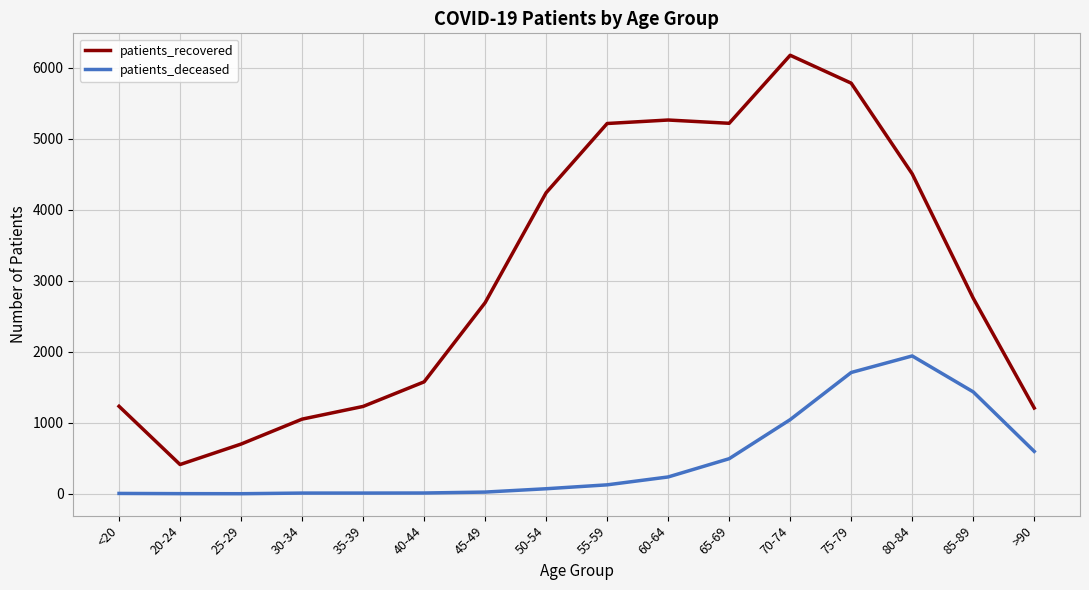

List the series in order of their peak value, highest first.

patients_recovered, patients_deceased